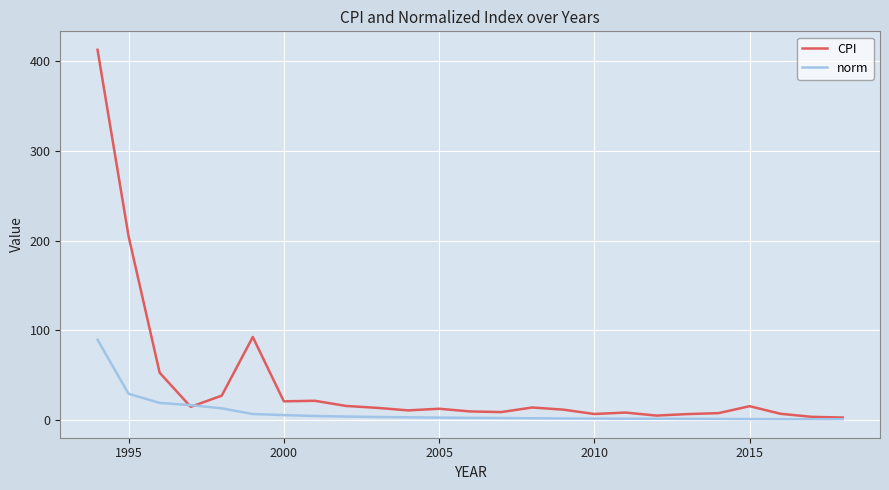

Rank the series by their maximum value, from lowest to highest.

norm, CPI